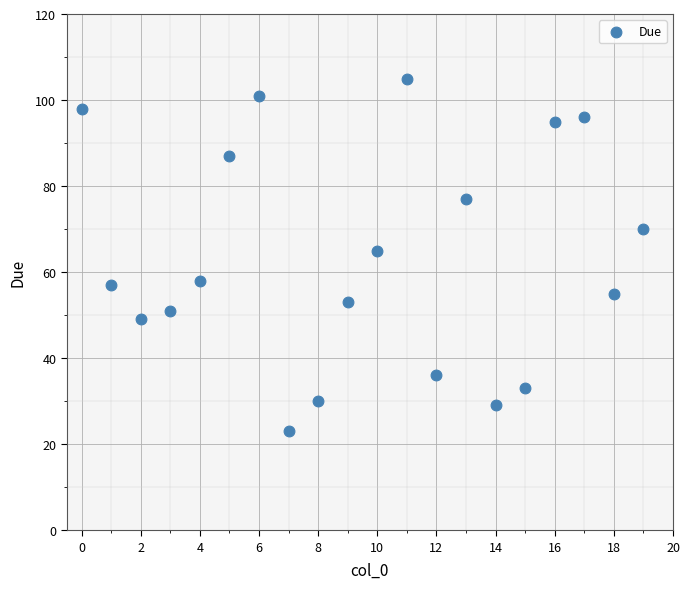

What is the range of Y values (max minus min)?

82